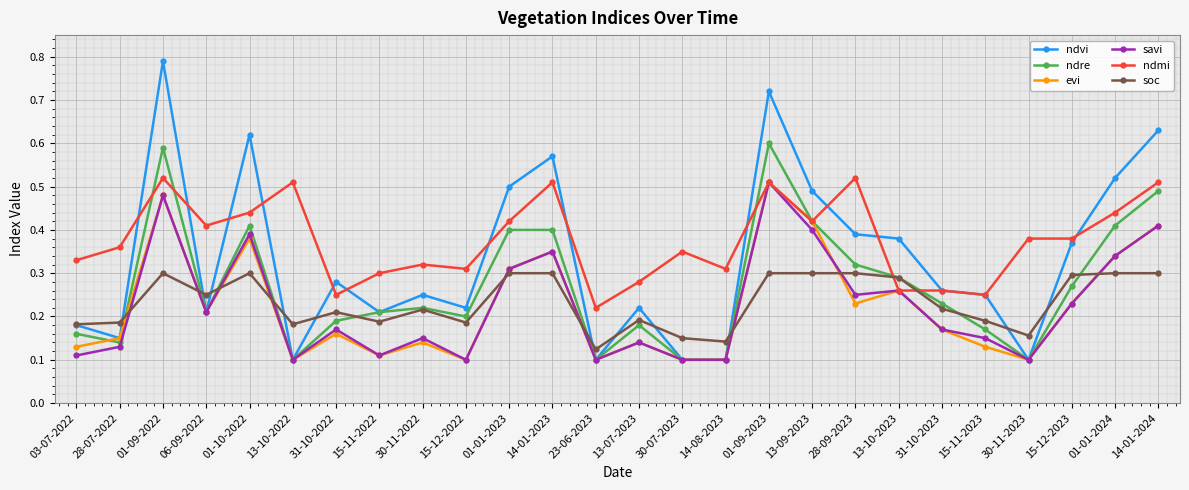

Count the soc values in the range 0 to 1.

26